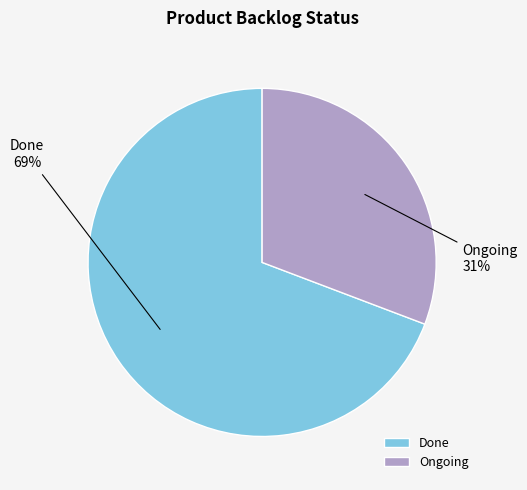

Do Done and Ongoing together represent more than half of the pie?

Yes